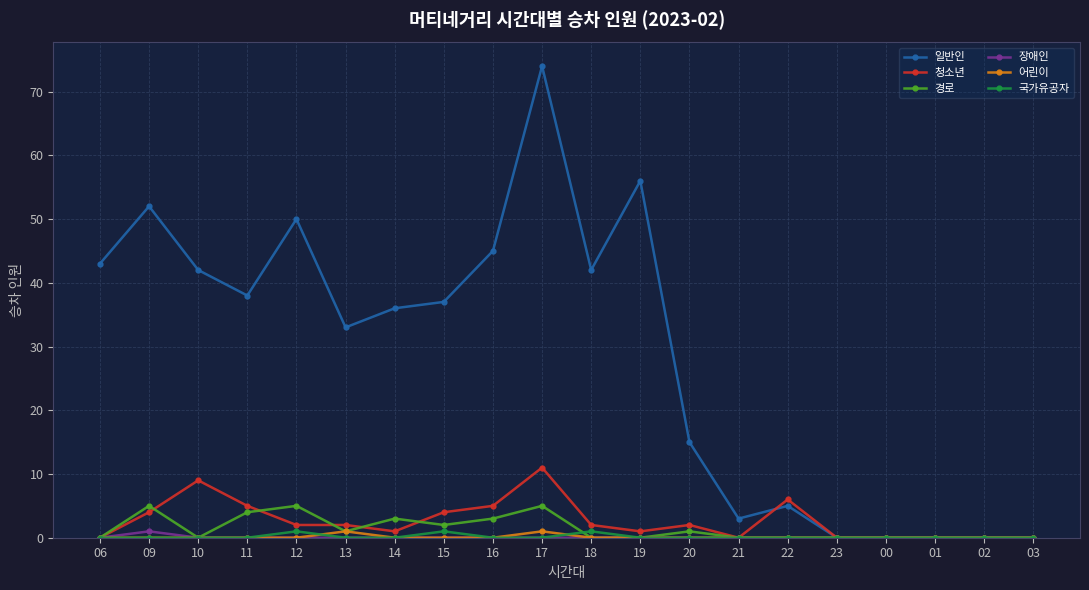

What is the maximum value for 장애인?

1